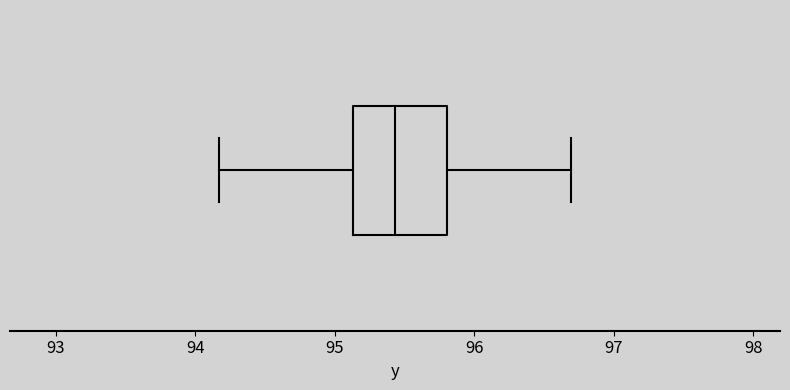

Read this box plot against the x-axis: the position of the median line, the range covered by the box, and the ends of both whiskers. The values are not printed on the chart, so give them approximately, as read against the axis.

median 95.4, box 95.1 to 95.8, whiskers 94.2 to 96.7